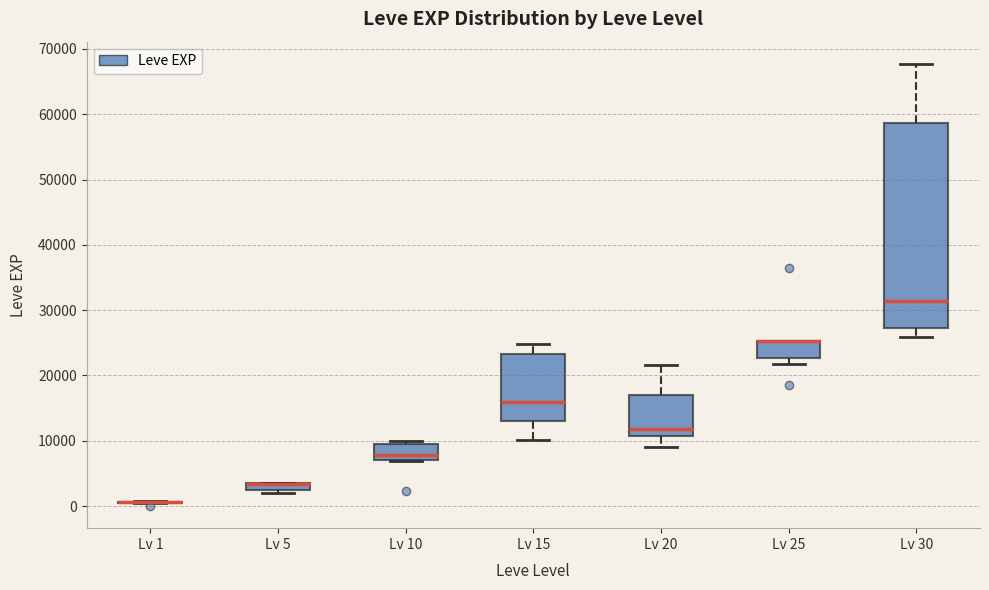

Where does the lower whisker of the box for Lv 20 end on the y-axis? The values are not printed on the chart, so give them approximately, as read against the axis.

9000